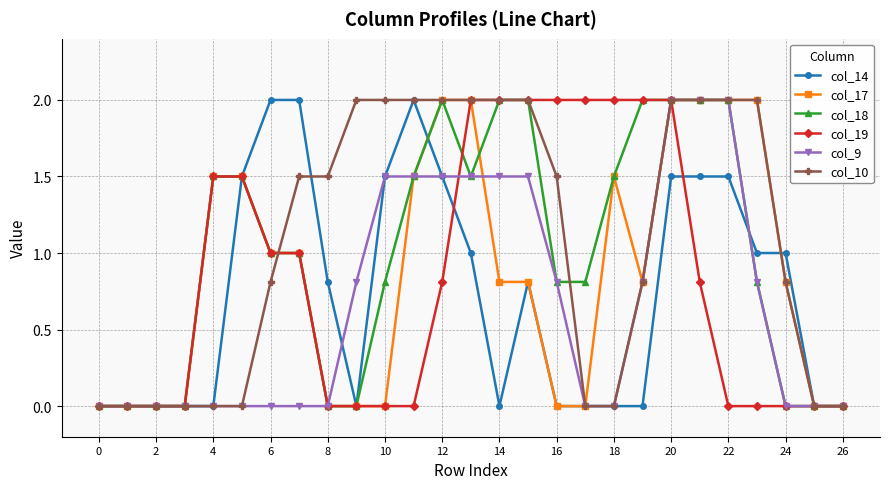

Reading left to right, extract all data points from this chart.

col_14: 0.0	0.0	0.0	0.0	0.0	1.5	2.0	2.0	0.8	0.0	1.5	2.0	1.5	1.0	0.0	0.8	0.0	0.0	0.0	0.0	1.5	1.5	1.5	1.0	1.0	0.0	0.0
col_17: 0.0	0.0	0.0	0.0	1.5	1.5	1.0	1.0	0.0	0.0	0.0	1.5	2.0	2.0	0.8	0.8	0.0	0.0	1.5	0.8	2.0	2.0	2.0	2.0	0.8	0.0	0.0
col_18: 0.0	0.0	0.0	0.0	1.5	1.5	1.0	1.0	0.0	0.0	0.8	1.5	2.0	1.5	2.0	2.0	0.8	0.8	1.5	2.0	2.0	2.0	2.0	0.8	0.0	0.0	0.0
col_19: 0.0	0.0	0.0	0.0	1.5	1.5	1.0	1.0	0.0	0.0	0.0	0.0	0.8	2.0	2.0	2.0	2.0	2.0	2.0	2.0	2.0	0.8	0.0	0.0	0.0	0.0	0.0
col_9: 0.0	0.0	0.0	0.0	0.0	0.0	0.0	0.0	0.0	0.8	1.5	1.5	1.5	1.5	1.5	1.5	0.8	0.0	0.0	0.8	2.0	2.0	2.0	0.8	0.0	0.0	0.0
col_10: 0.0	0.0	0.0	0.0	0.0	0.0	0.8	1.5	1.5	2.0	2.0	2.0	2.0	2.0	2.0	2.0	1.5	0.0	0.0	0.8	2.0	2.0	2.0	2.0	0.8	0.0	0.0